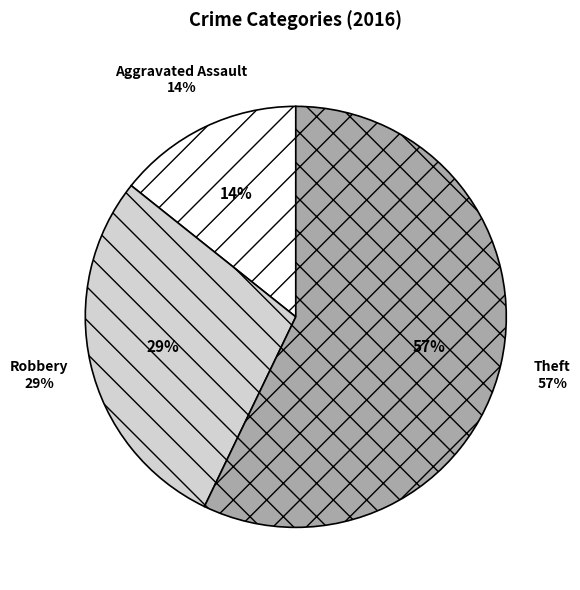

What is the majority slice?

Theft